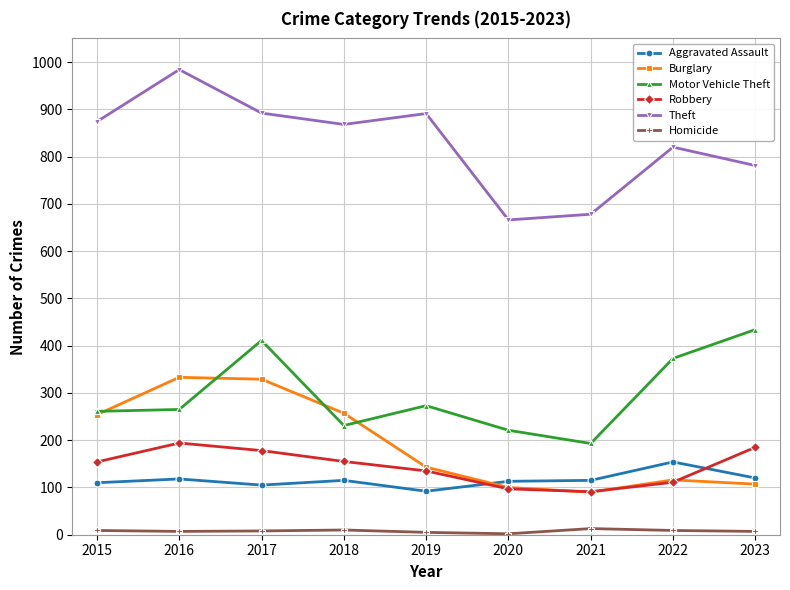

What is the average value of the Robbery series?

144